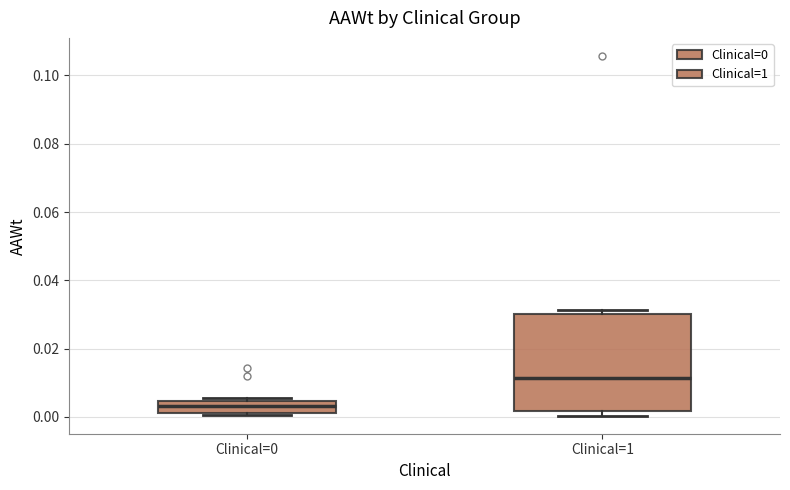

Which box's median line is the lowest?

Clinical=0